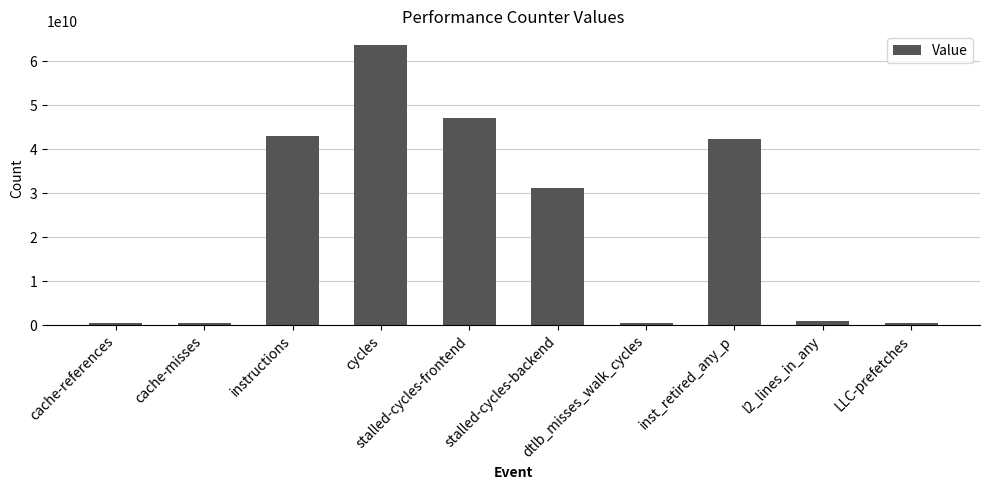

What is the maximum value shown in the chart?

63674499458